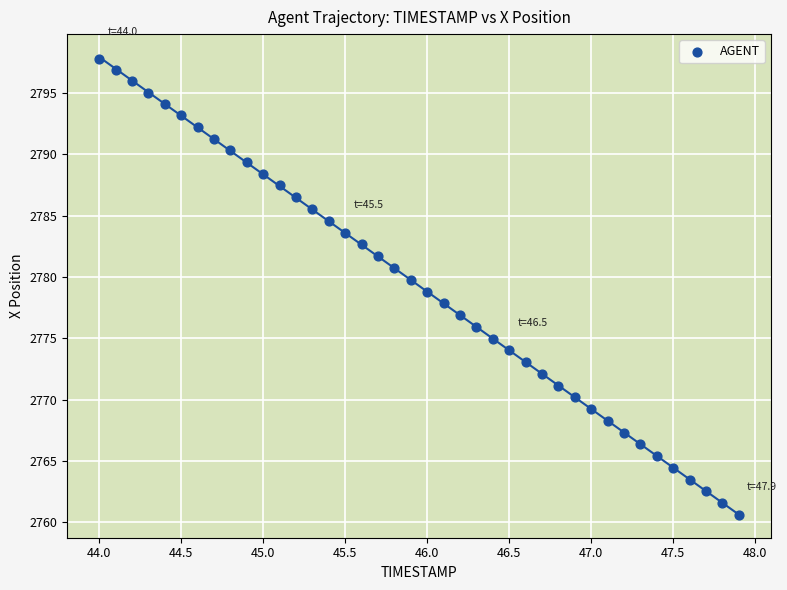

What is the range of X values (max minus min)?

3.9